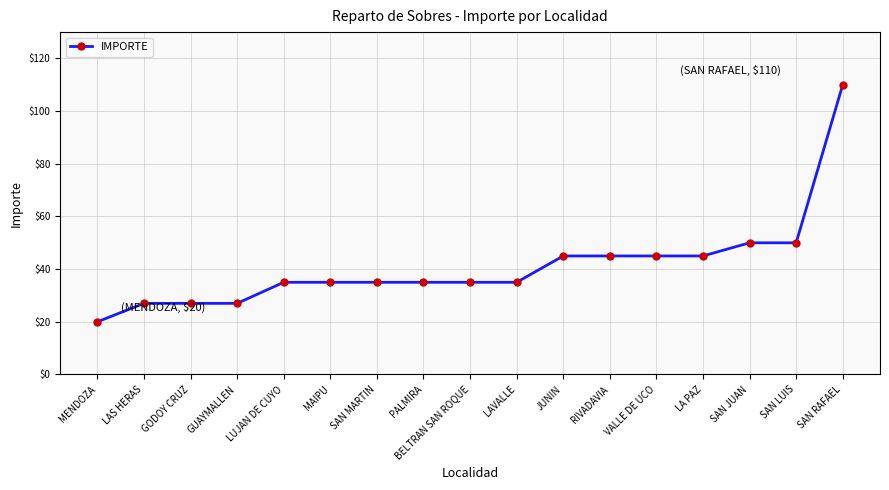

What is the approximate value at MENDOZA, to the nearest 5?

20